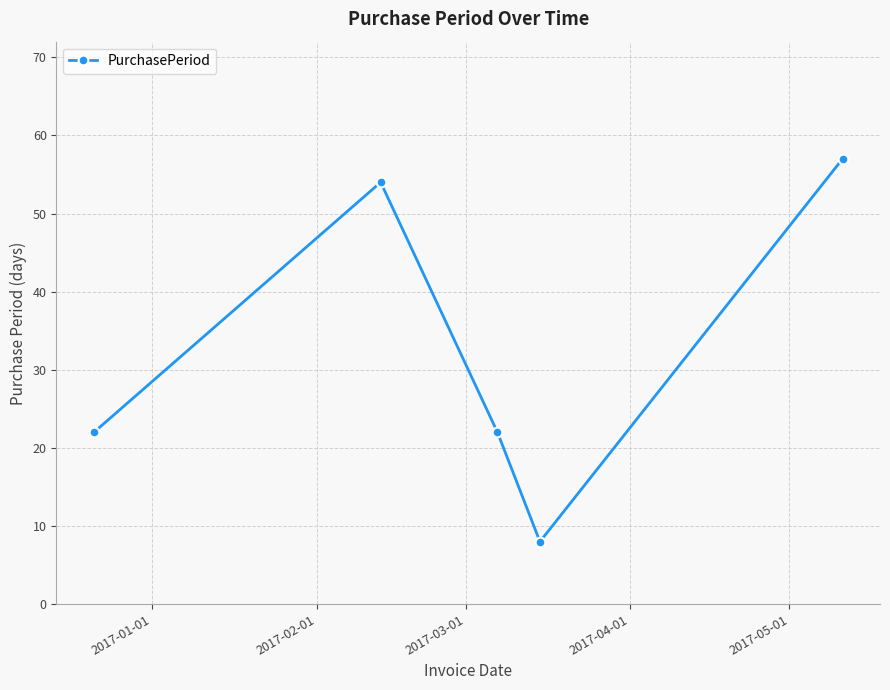

Reading left to right, extract all data points from this chart.

22	54	22	8	57